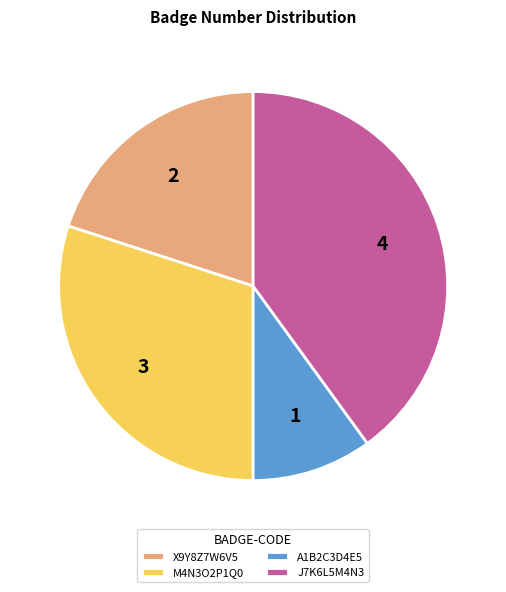

Combined, do X9Y8Z7W6V5 and J7K6L5M4N3 account for over 50%?

Yes